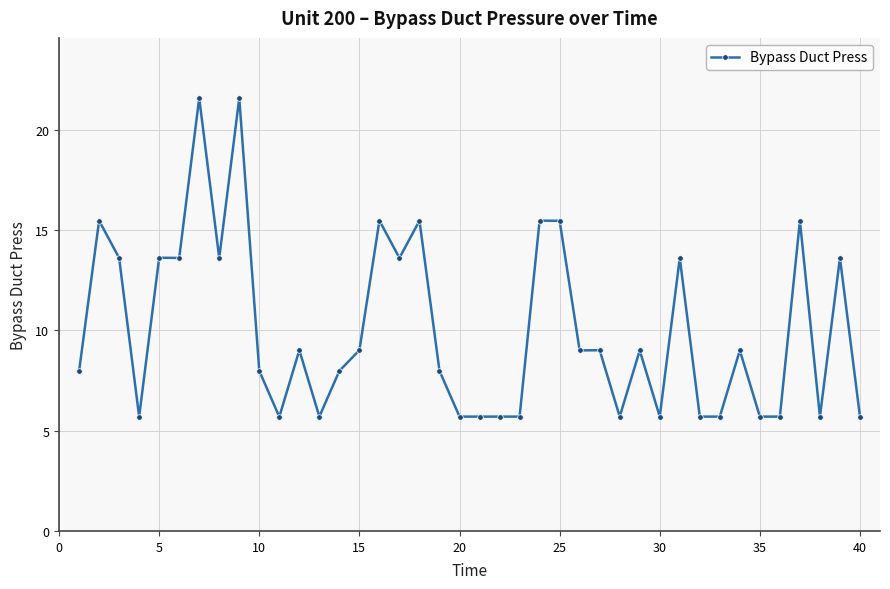

What is the smallest value displayed?

5.7